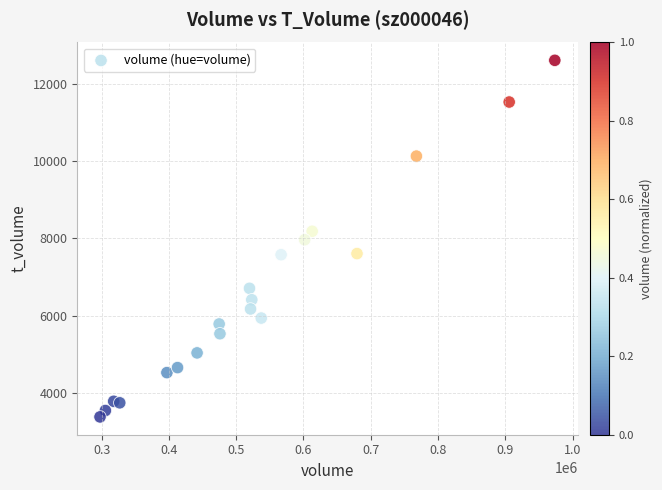

What is the range of Y values (max minus min)?

9236